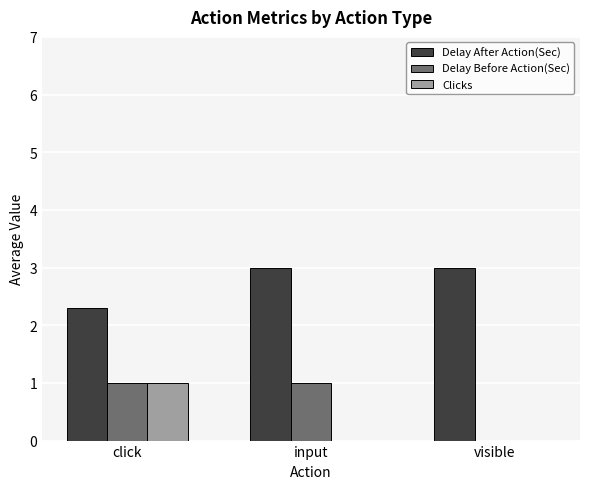

The value of Clicks at input is 0.6. True or false?

False